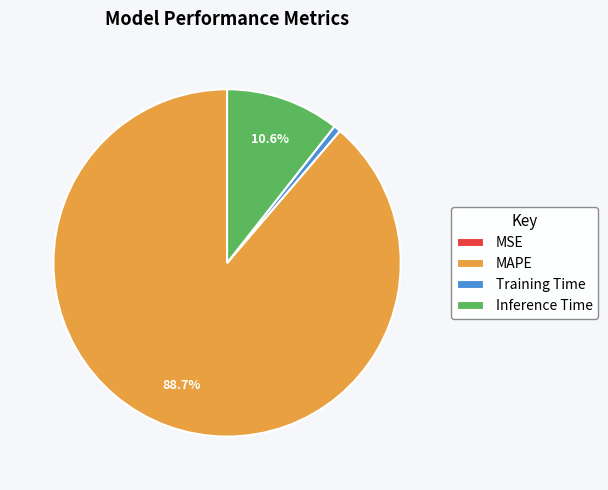

Which has a higher value, Inference Time or MAPE?

MAPE